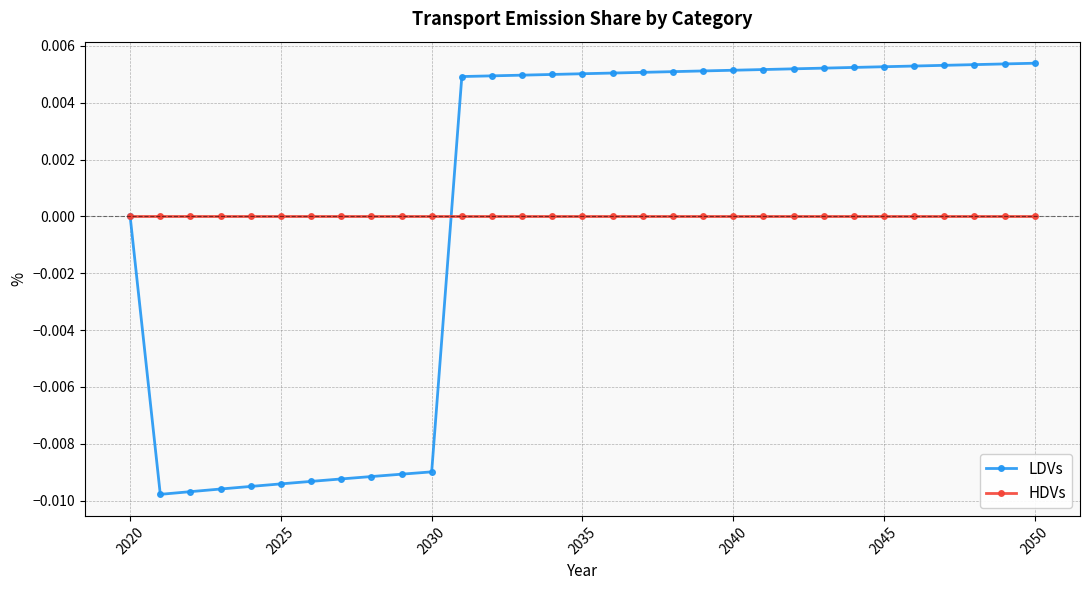

List the series in order of their peak value, lowest first.

HDVs, LDVs